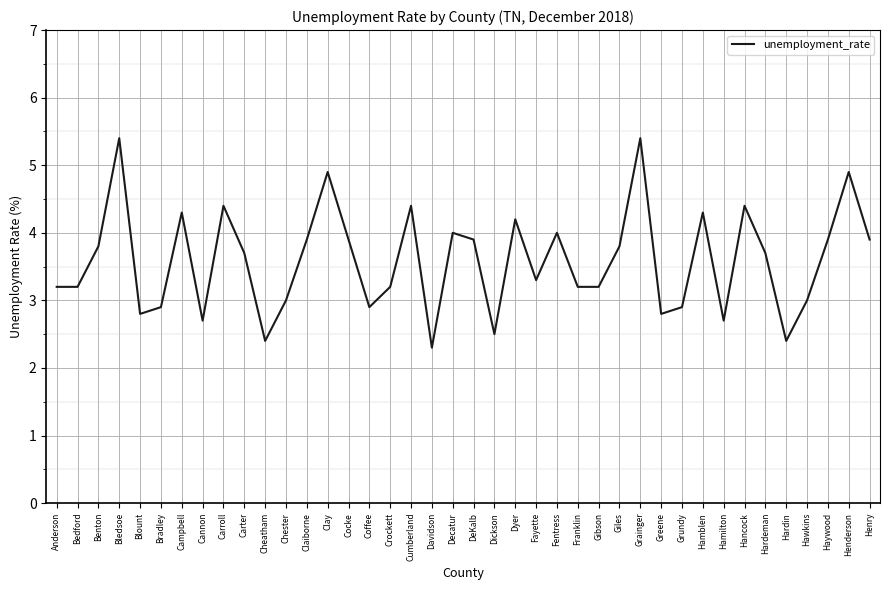

Reading right to left, what are all the values shown in this chart?

3.9	4.9	3.9	3.0	2.4	3.7	4.4	2.7	4.3	2.9	2.8	5.4	3.8	3.2	3.2	4.0	3.3	4.2	2.5	3.9	4.0	2.3	4.4	3.2	2.9	3.9	4.9	3.9	3.0	2.4	3.7	4.4	2.7	4.3	2.9	2.8	5.4	3.8	3.2	3.2